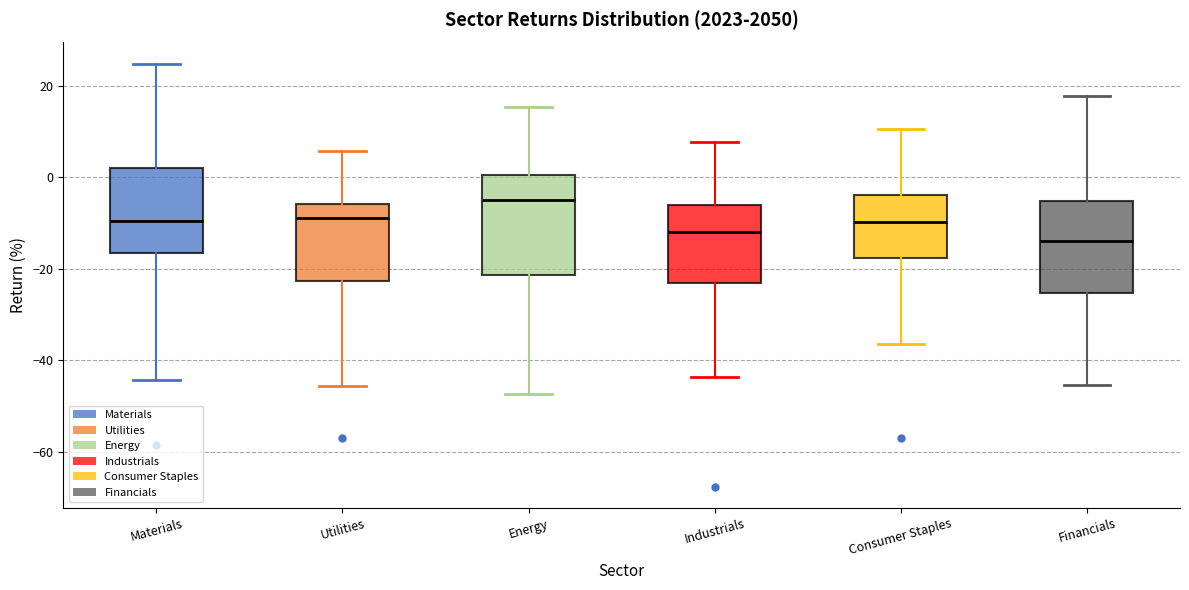

Reading left to right, read every box against the y-axis: the position of its median line, the range the box covers, and the ends of its whiskers. The values are not printed on the chart, so give them approximately, as read against the axis.

Materials: median -10, box -16 to 2, whiskers -44 to 24
Utilities: median -8, box -22 to -6, whiskers -46 to 6
Energy: median -6, box -22 to 0, whiskers -48 to 16
Industrials: median -12, box -24 to -6, whiskers -44 to 8
Consumer Staples: median -10, box -18 to -4, whiskers -36 to 10
Financials: median -14, box -26 to -6, whiskers -46 to 18